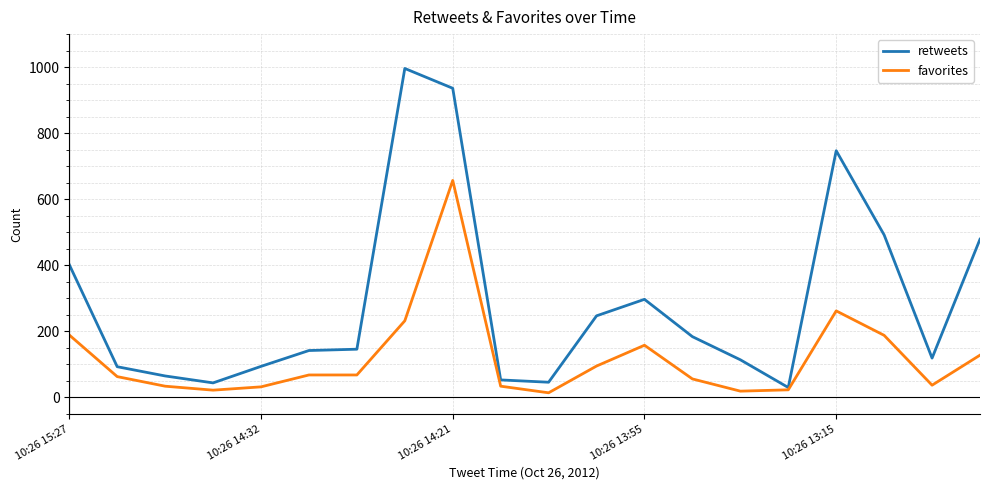

List the series in order of their peak value, highest first.

retweets, favorites